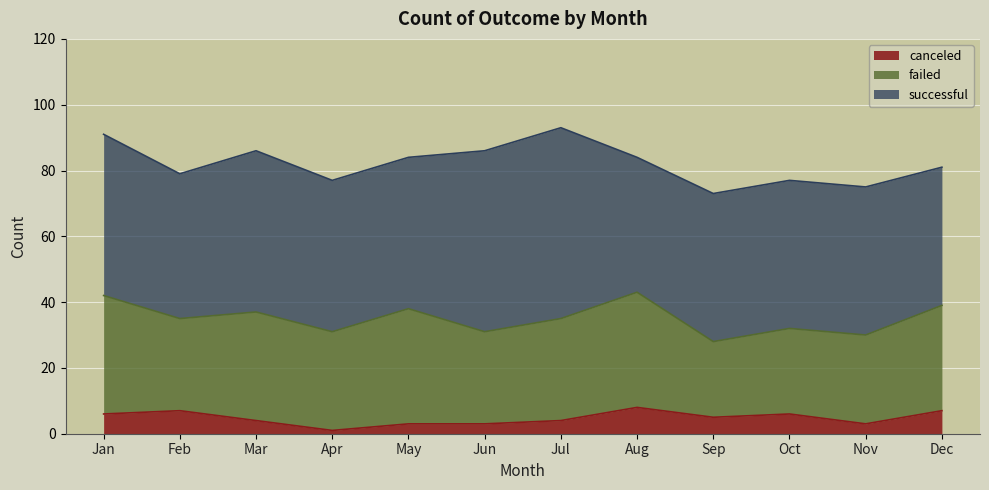

True or false: successful and canceled cross at least once.

False